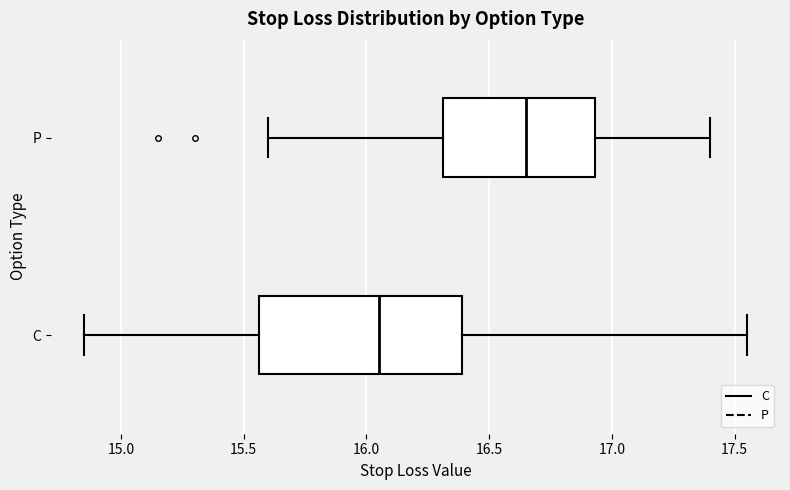

Which box's median line is the furthest to the left?

C